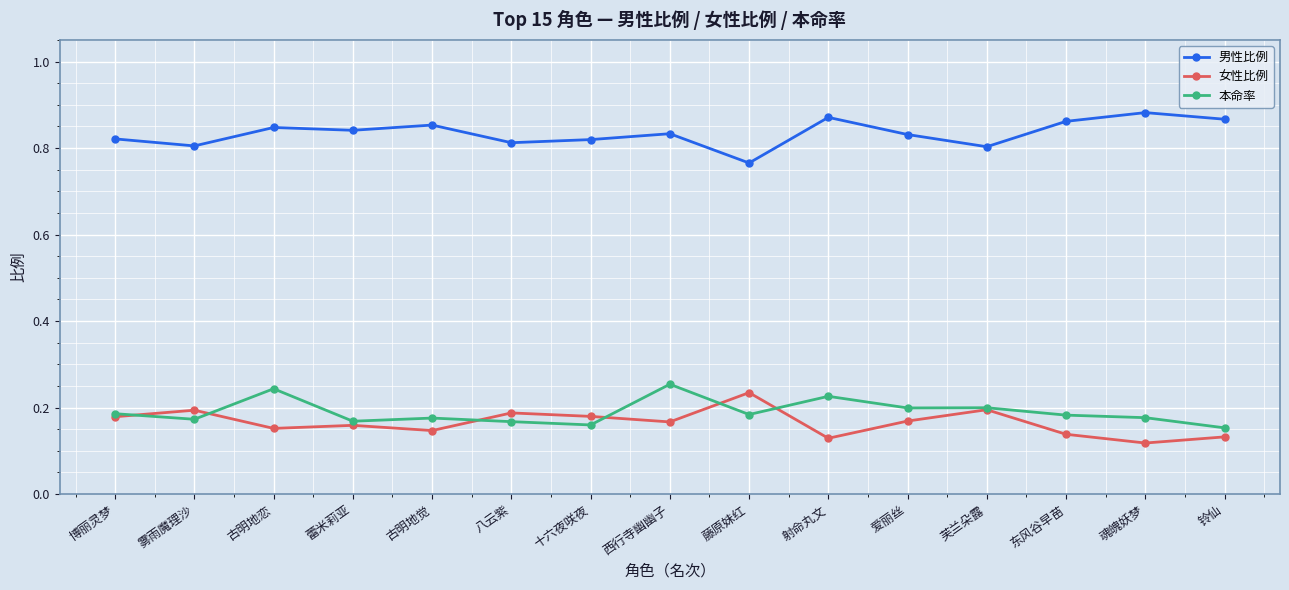

At how many categories does at least one series exceed 0?

15